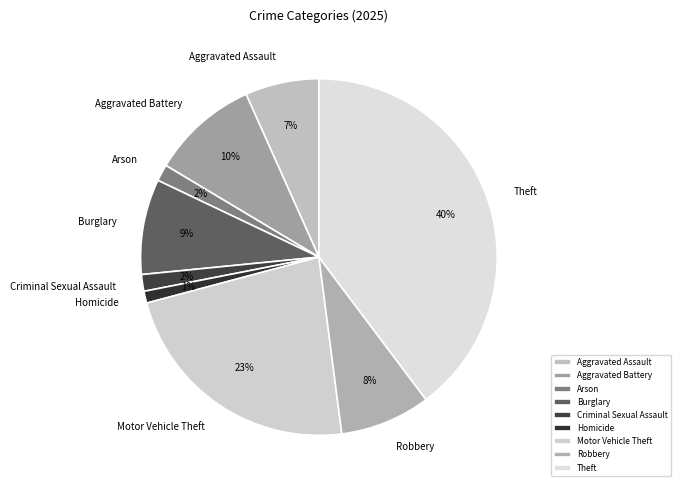

Is Robbery the majority of the pie?

No